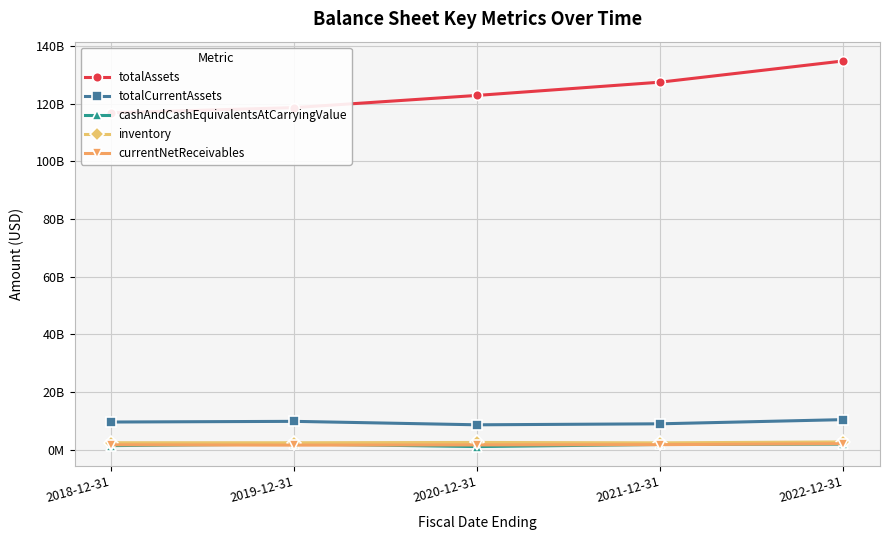

How many categories are shown in the chart?

5